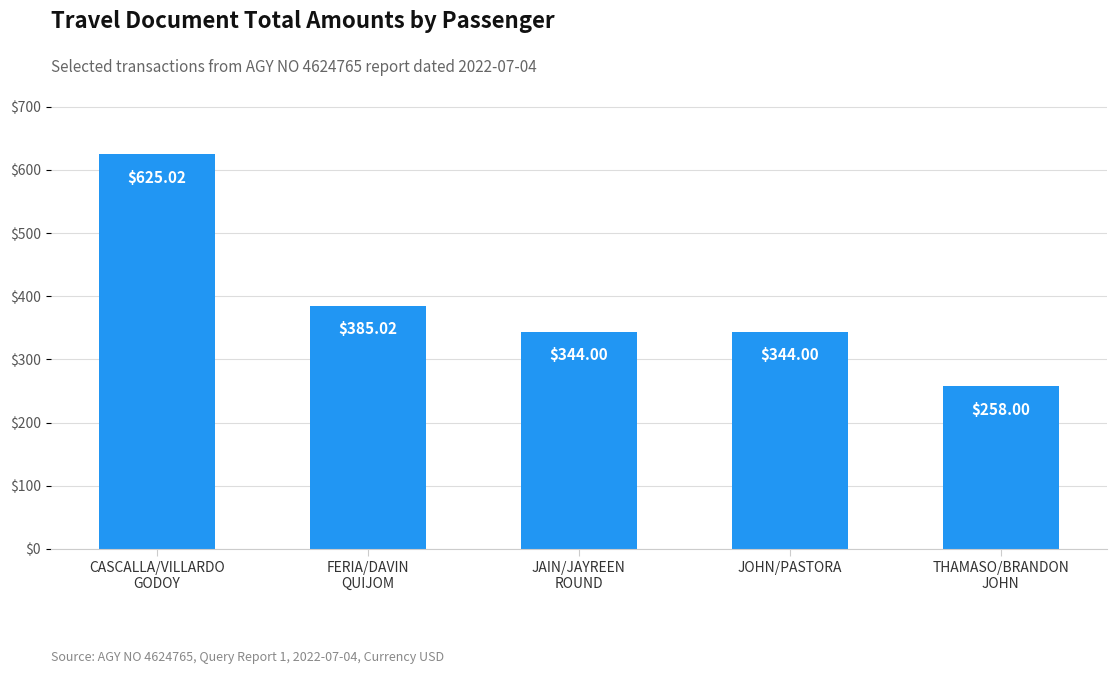

Is it true that the value at JAIN/JAYREEN
ROUND is 344.0?

True